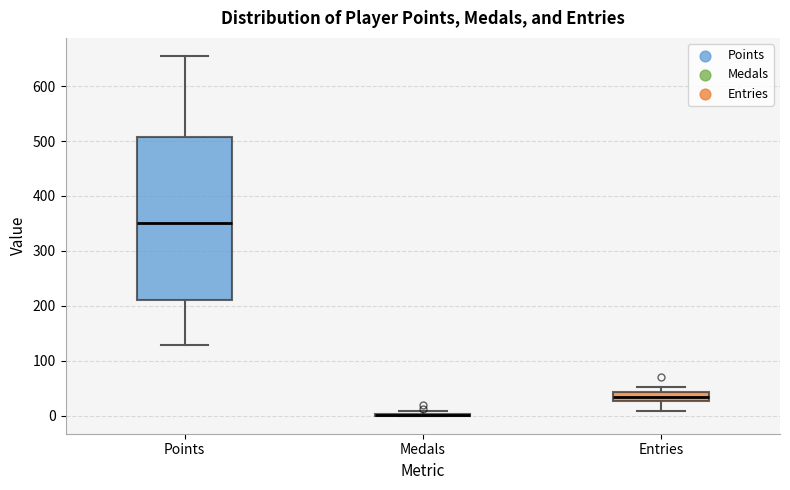

Reading left to right, transcribe this box plot: for each box, give where its median line is, the range the box spans, and where its two whiskers end, as read against the y-axis. The values are not printed on the chart, so give them approximately, as read against the axis.

Points: median 350, box 210 to 510, whiskers 130 to 660
Medals: box collapsed to a line at 0, whiskers 0 to 10
Entries: median 40 (inside the box), box 30 to 40, whiskers 10 to 50